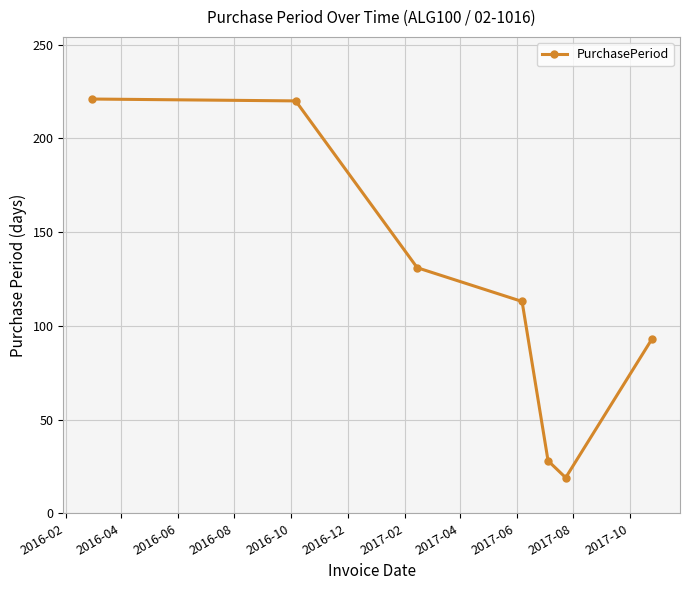

True or false: the data has more than 1 interior local peaks.

False